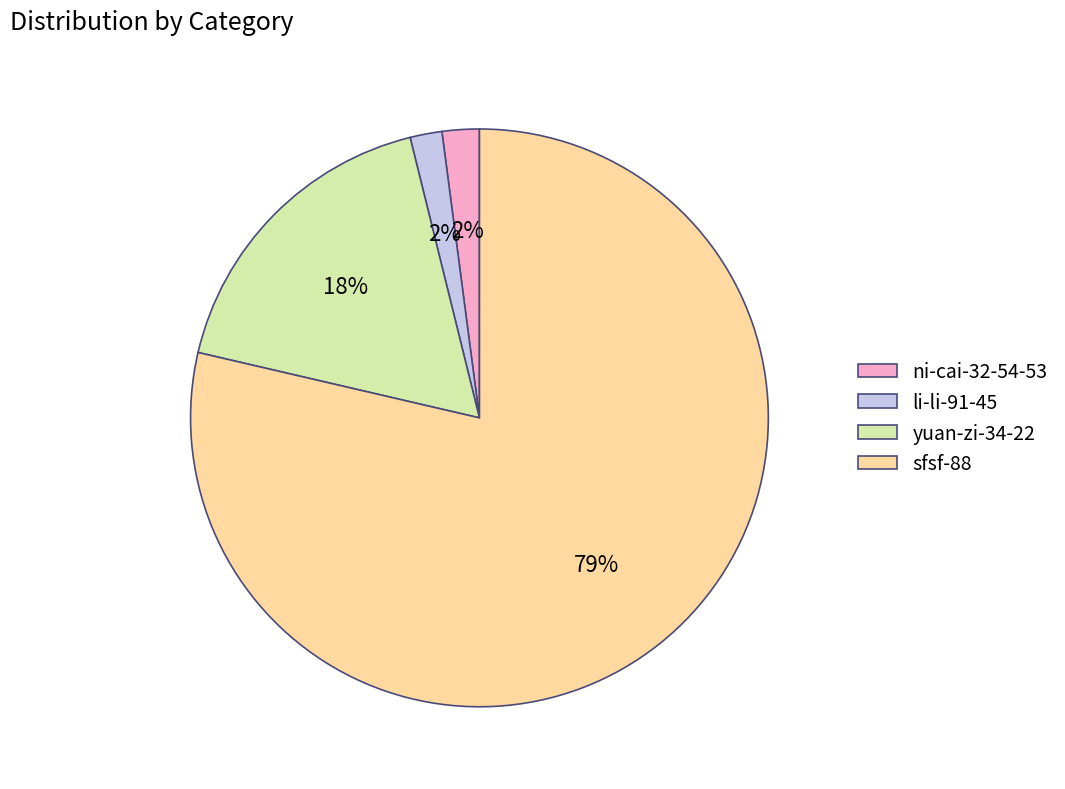

How many segments does this pie chart have?

4